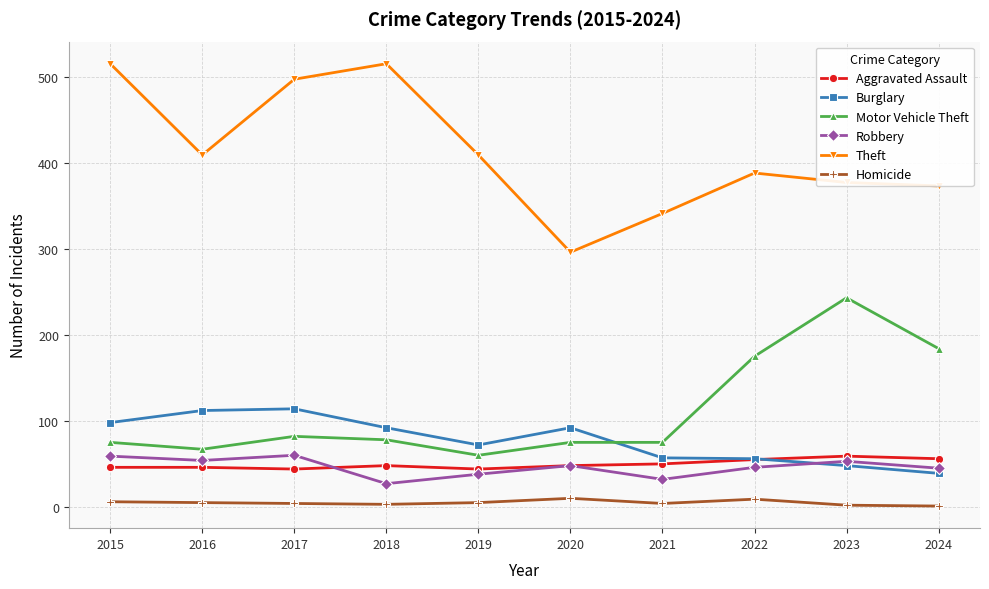

Which series has the largest total across all categories?

Theft